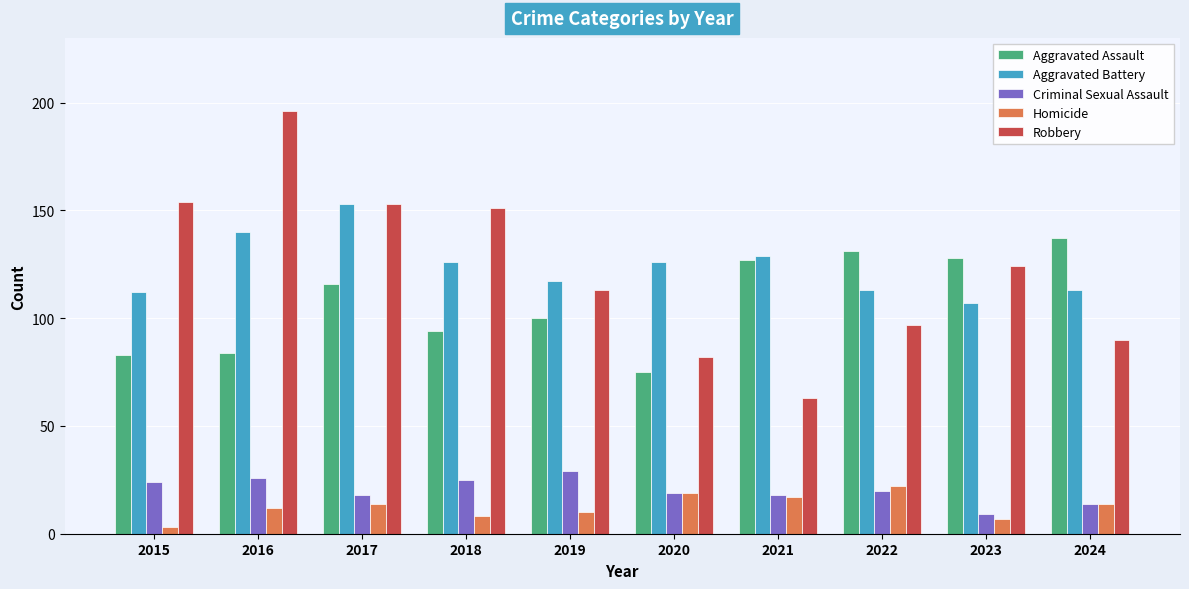

What are all the series names shown in the legend?

Aggravated Assault, Aggravated Battery, Criminal Sexual Assault, Homicide, Robbery